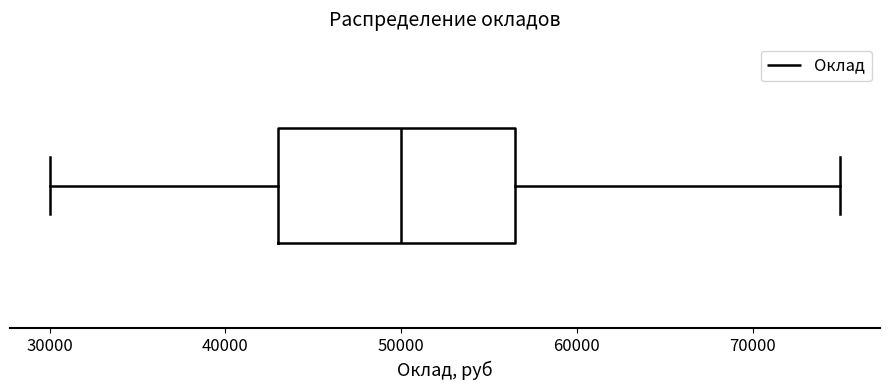

Where is the right edge of the box on the x-axis? The values are not printed on the chart, so give them approximately, as read against the axis.

57000